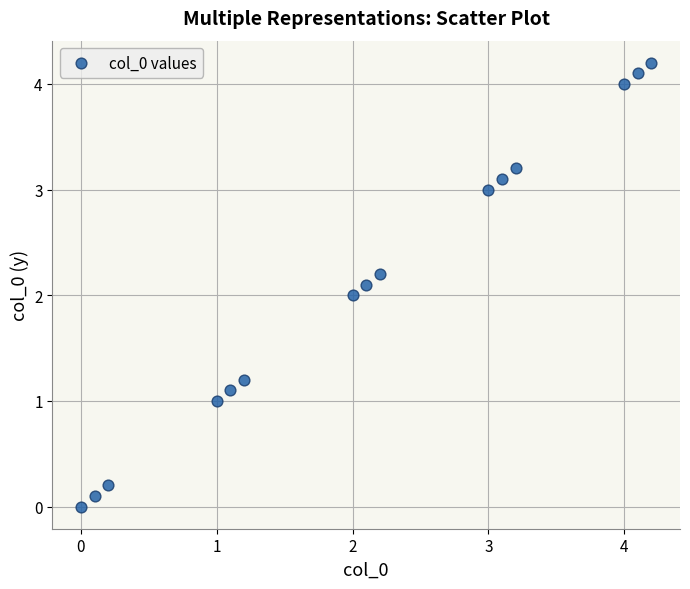

What is the range of Y values (max minus min)?

4.2